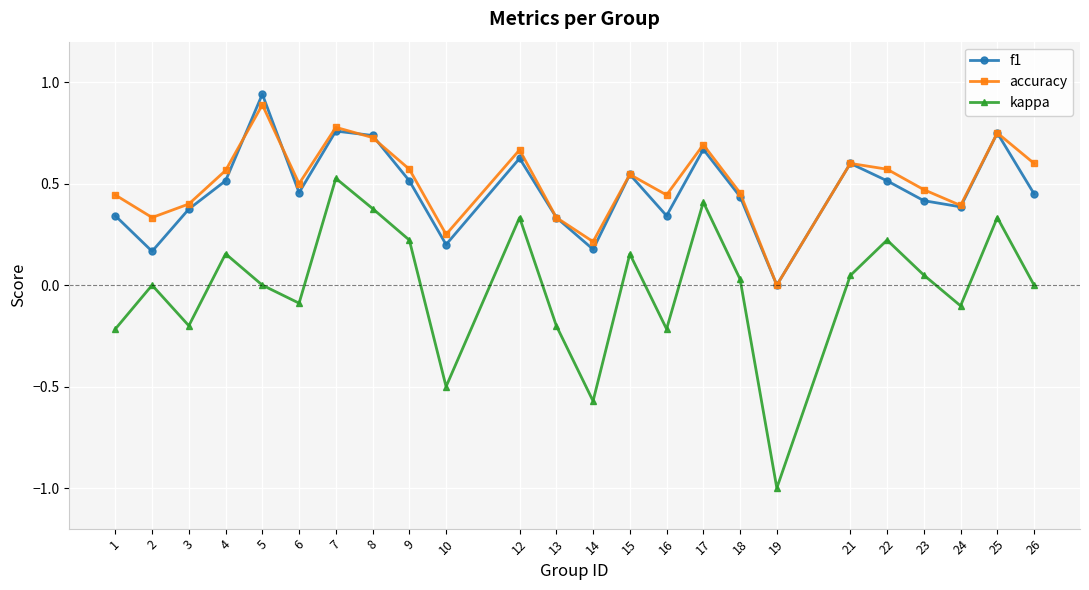

Which series has the largest range (max minus min)?

kappa